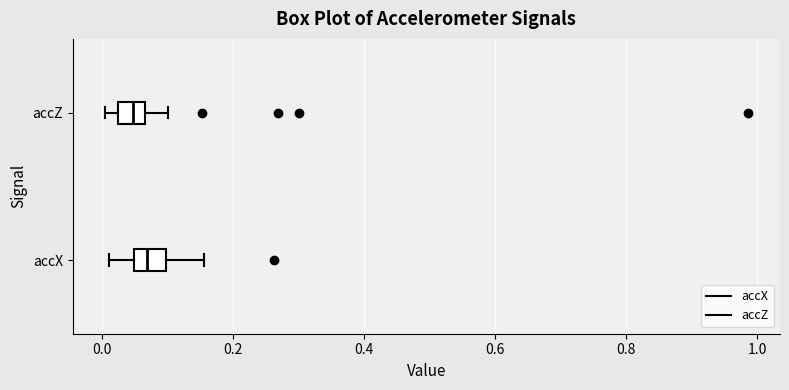

Which box's median line is the furthest to the left?

accZ